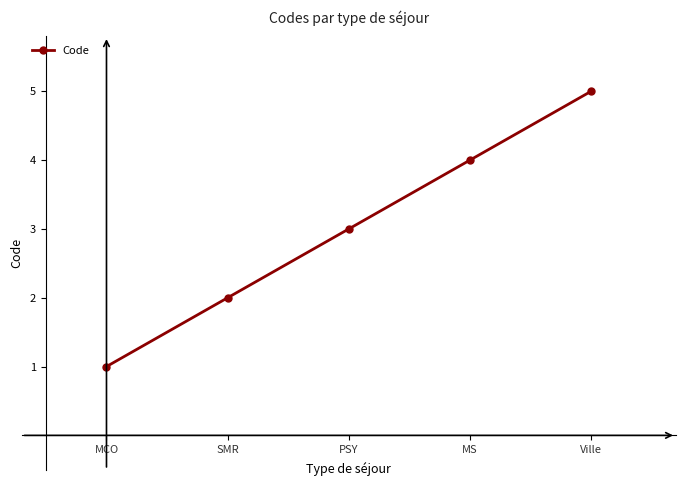

What is the minimum value shown in the chart?

1